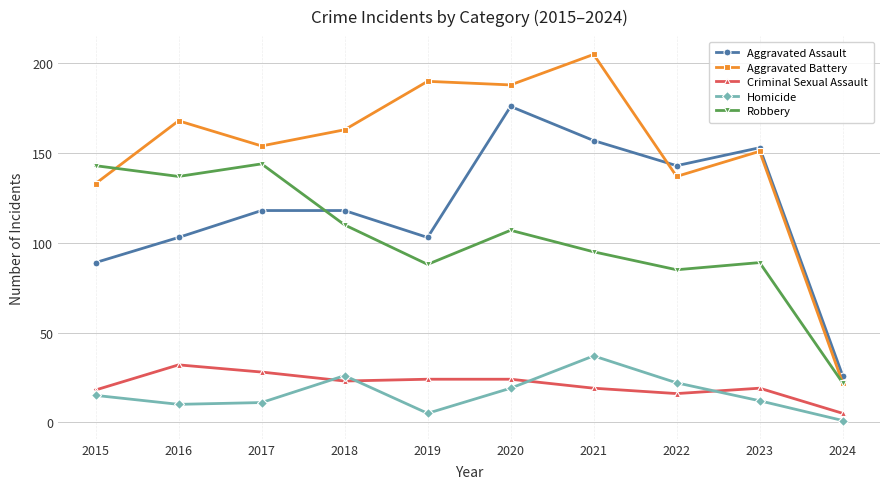

What is the maximum value for Aggravated Battery?

205